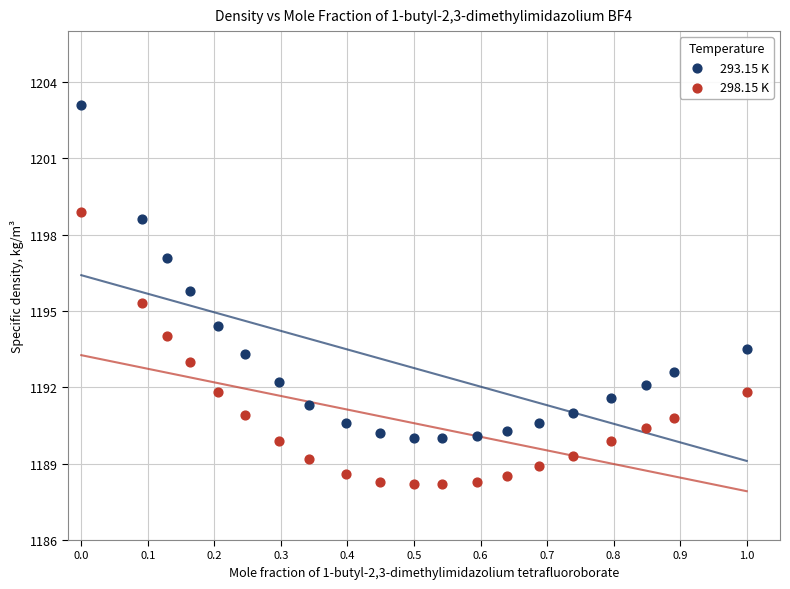

What are all the series names shown in the legend?

293.15 K, 298.15 K